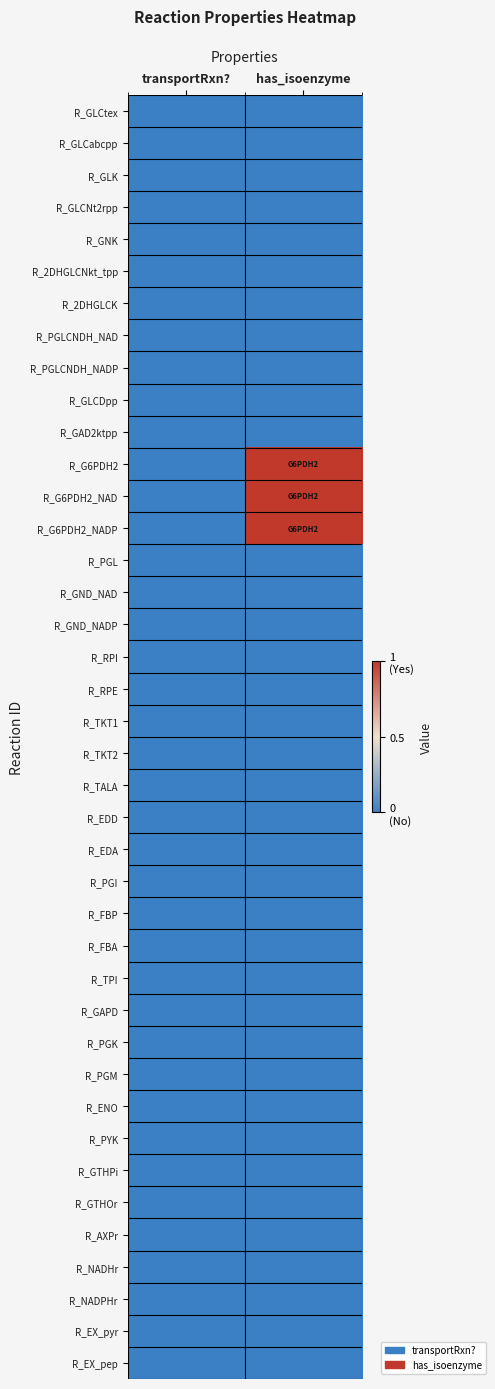

Reading left to right, what are all the values shown in this chart?

R_GLCtex: transportRxn?=0	has_isoenzyme=0
R_GLCabcpp: transportRxn?=0	has_isoenzyme=0
R_GLK: transportRxn?=0	has_isoenzyme=0
R_GLCNt2rpp: transportRxn?=0	has_isoenzyme=0
R_GNK: transportRxn?=0	has_isoenzyme=0
R_2DHGLCNkt_tpp: transportRxn?=0	has_isoenzyme=0
R_2DHGLCK: transportRxn?=0	has_isoenzyme=0
R_PGLCNDH_NAD: transportRxn?=0	has_isoenzyme=0
R_PGLCNDH_NADP: transportRxn?=0	has_isoenzyme=0
R_GLCDpp: transportRxn?=0	has_isoenzyme=0
R_GAD2ktpp: transportRxn?=0	has_isoenzyme=0
R_G6PDH2: transportRxn?=0	has_isoenzyme=1
R_G6PDH2_NAD: transportRxn?=0	has_isoenzyme=1
R_G6PDH2_NADP: transportRxn?=0	has_isoenzyme=1
R_PGL: transportRxn?=0	has_isoenzyme=0
R_GND_NAD: transportRxn?=0	has_isoenzyme=0
R_GND_NADP: transportRxn?=0	has_isoenzyme=0
R_RPI: transportRxn?=0	has_isoenzyme=0
R_RPE: transportRxn?=0	has_isoenzyme=0
R_TKT1: transportRxn?=0	has_isoenzyme=0
R_TKT2: transportRxn?=0	has_isoenzyme=0
R_TALA: transportRxn?=0	has_isoenzyme=0
R_EDD: transportRxn?=0	has_isoenzyme=0
R_EDA: transportRxn?=0	has_isoenzyme=0
R_PGI: transportRxn?=0	has_isoenzyme=0
R_FBP: transportRxn?=0	has_isoenzyme=0
R_FBA: transportRxn?=0	has_isoenzyme=0
R_TPI: transportRxn?=0	has_isoenzyme=0
R_GAPD: transportRxn?=0	has_isoenzyme=0
R_PGK: transportRxn?=0	has_isoenzyme=0
R_PGM: transportRxn?=0	has_isoenzyme=0
R_ENO: transportRxn?=0	has_isoenzyme=0
R_PYK: transportRxn?=0	has_isoenzyme=0
R_GTHPi: transportRxn?=0	has_isoenzyme=0
R_GTHOr: transportRxn?=0	has_isoenzyme=0
R_AXPr: transportRxn?=0	has_isoenzyme=0
R_NADHr: transportRxn?=0	has_isoenzyme=0
R_NADPHr: transportRxn?=0	has_isoenzyme=0
R_EX_pyr: transportRxn?=0	has_isoenzyme=0
R_EX_pep: transportRxn?=0	has_isoenzyme=0